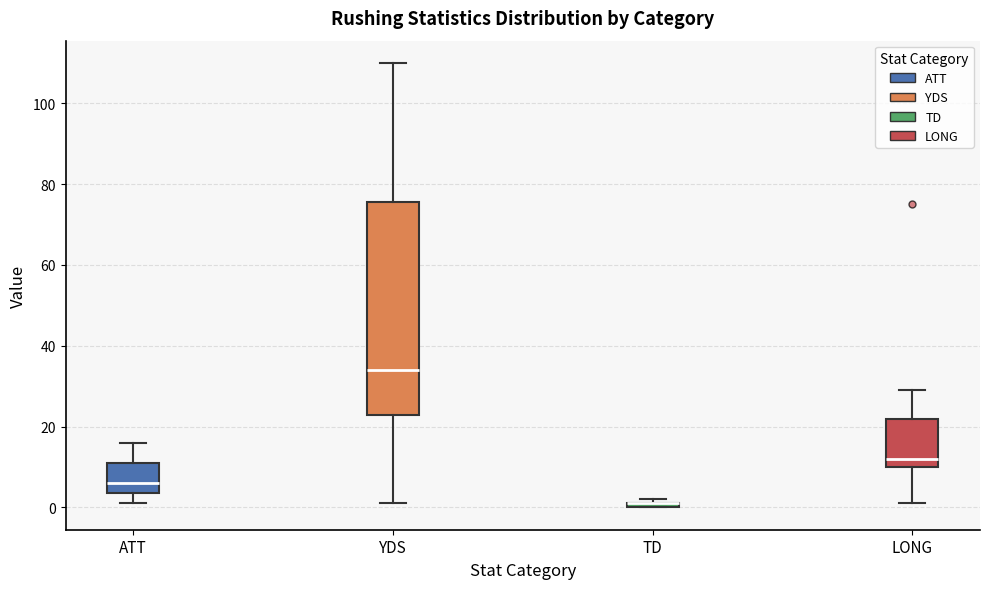

Which box is the tallest, from its lower edge to its upper edge?

YDS